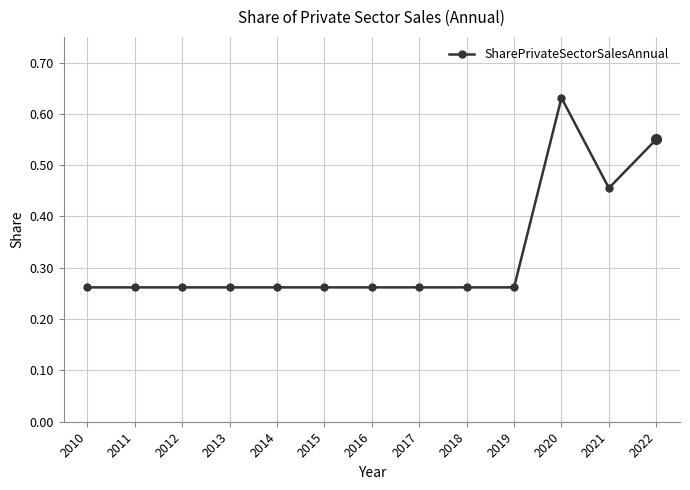

True or false: the data has more than 0 interior local peaks.

True